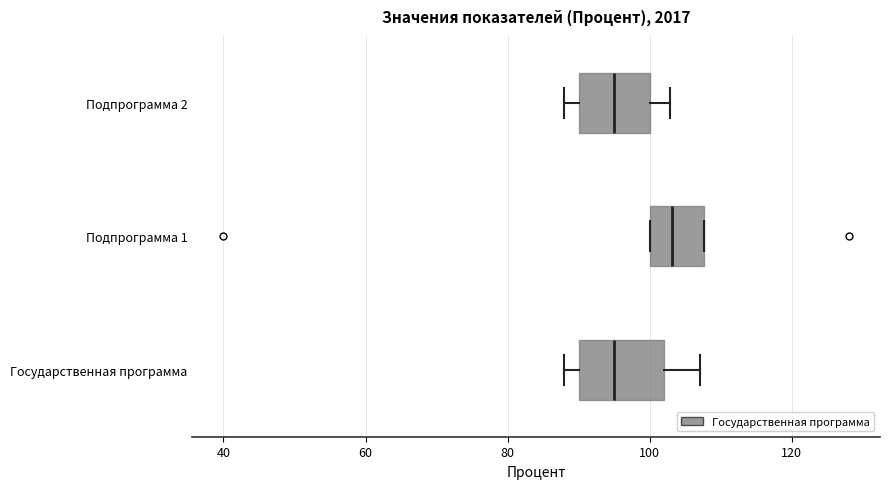

Reading bottom to top, read every box against the x-axis: the position of its median line, the range the box covers, and the ends of its whiskers. The values are not printed on the chart, so give them approximately, as read against the axis.

Государственная программа: median 96, box 90 to 102, whiskers 88 to 108
Подпрограмма 1: median 104, box 100 to 108, whiskers 100 to 108
Подпрограмма 2: median 96, box 90 to 100, whiskers 88 to 102